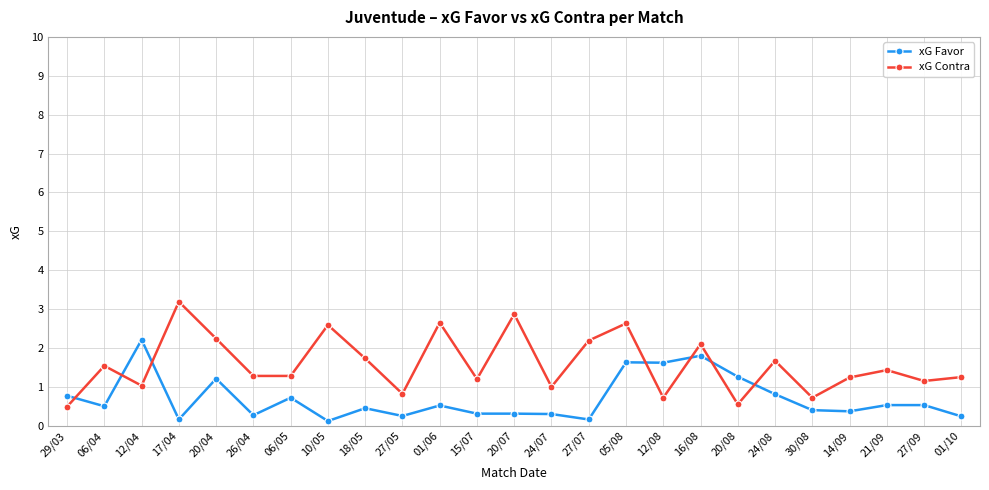

How many intersections are there between xG Contra and xG Favor?

7